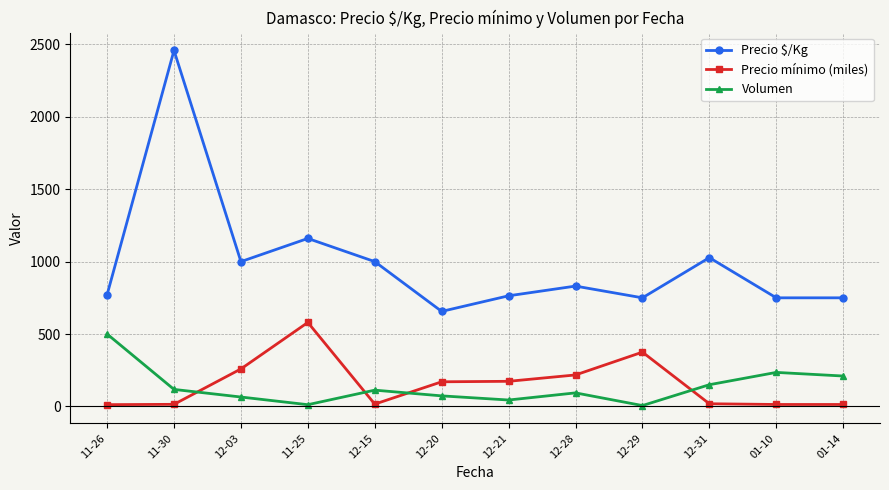

What position from the right is 12-31?

3